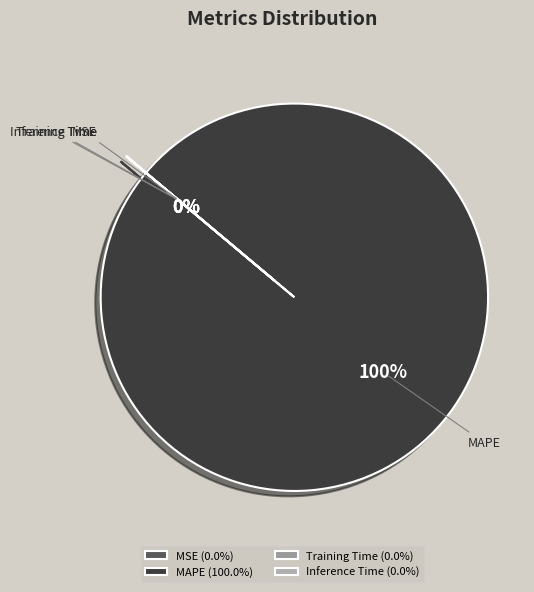

What percentage is the MAPE slice, to the nearest percent?

100%